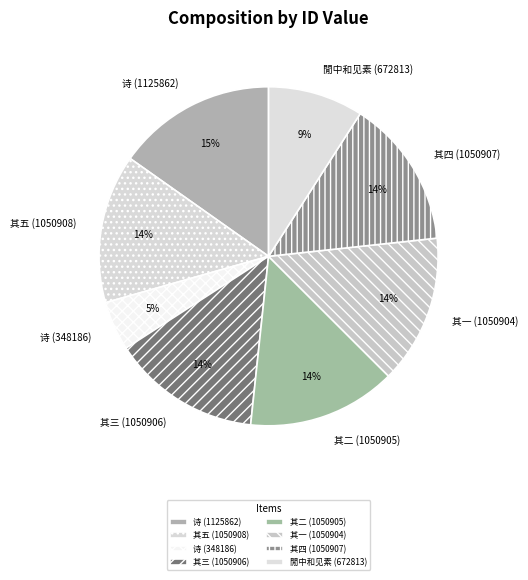

To the nearest percent, what percentage of the pie is 诗 (1125862)?

15%